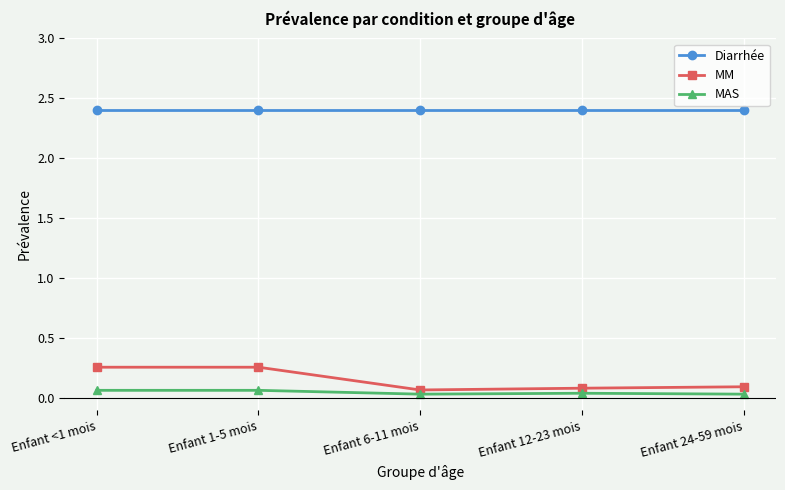

What is the maximum value shown in the chart?

2.4